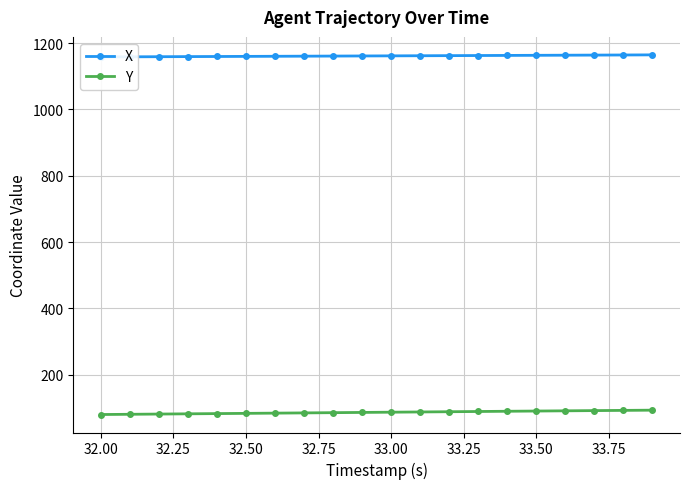

What is the average value of the Y series?

86.5